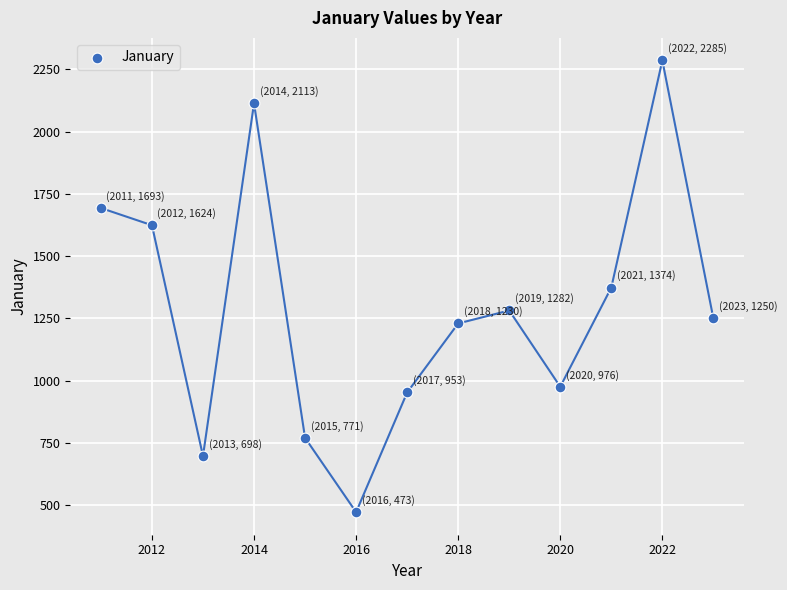

What is the range of X values (max minus min)?

12